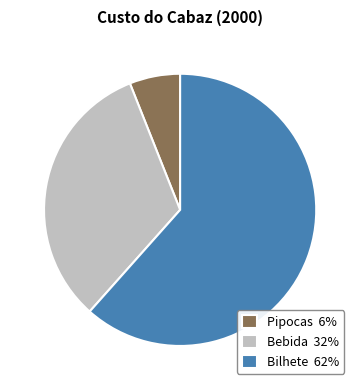

Which has a higher value, Pipocas 6% or Bebida 32%?

Bebida 32%